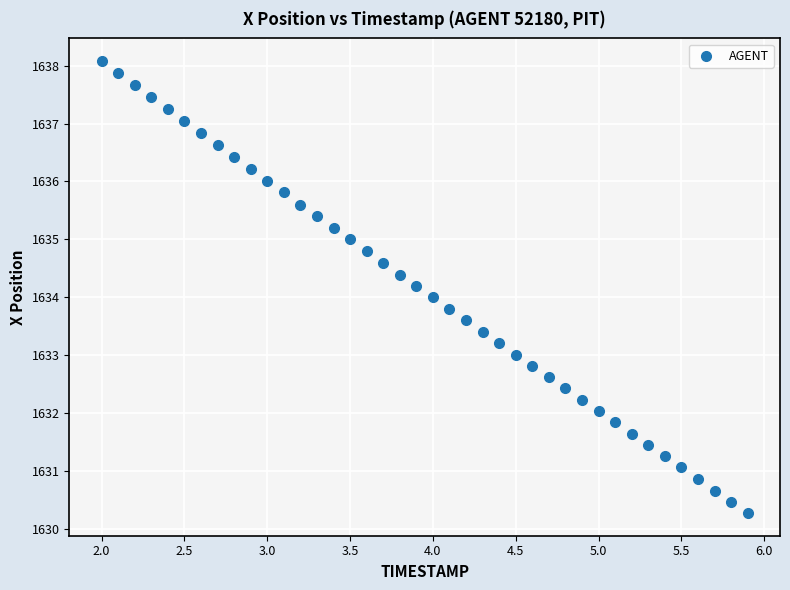

What is the range of X values (max minus min)?

3.9